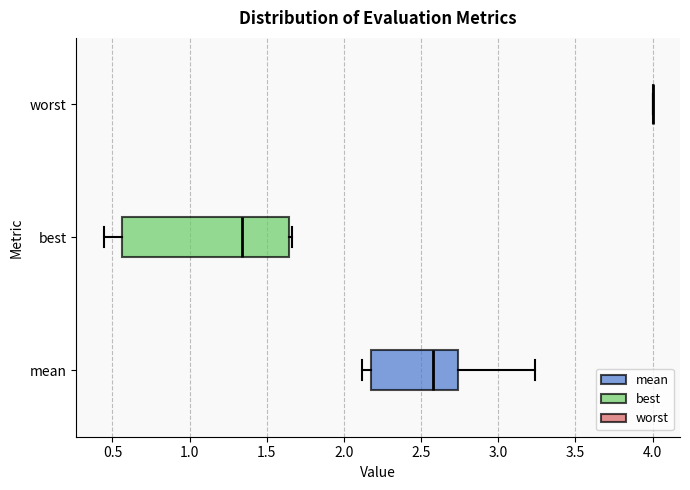

Where does the left whisker of the box for mean end on the x-axis? The values are not printed on the chart, so give them approximately, as read against the axis.

2.10